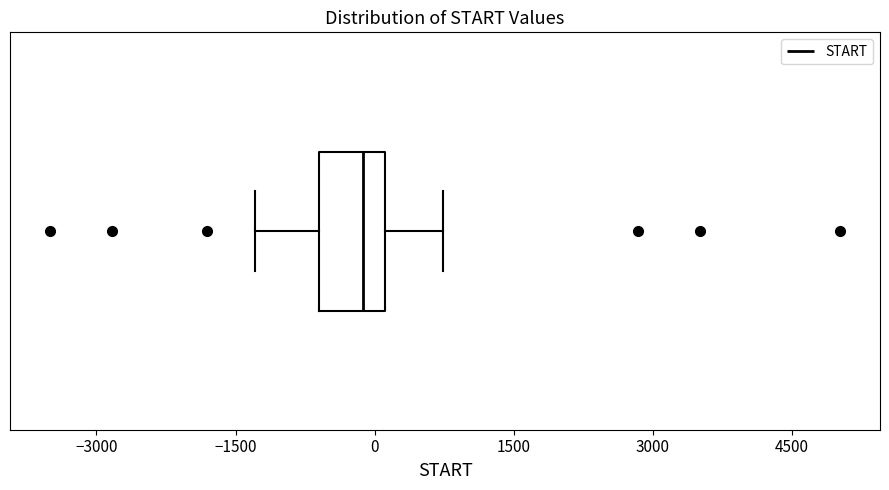

Where is the left edge of the box on the x-axis? The values are not printed on the chart, so give them approximately, as read against the axis.

-600